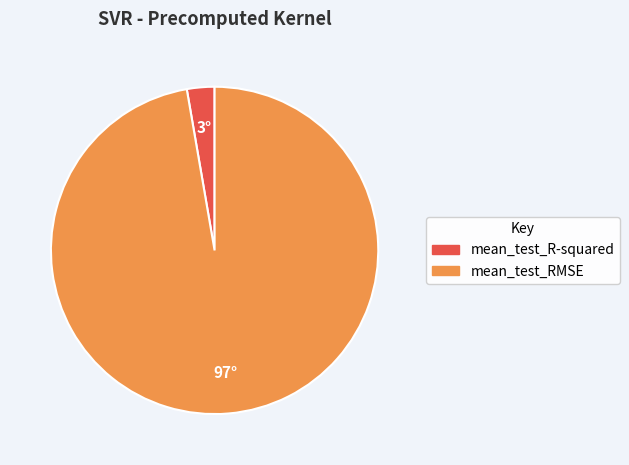

Between mean_test_RMSE and mean_test_R-squared, which is larger?

mean_test_RMSE